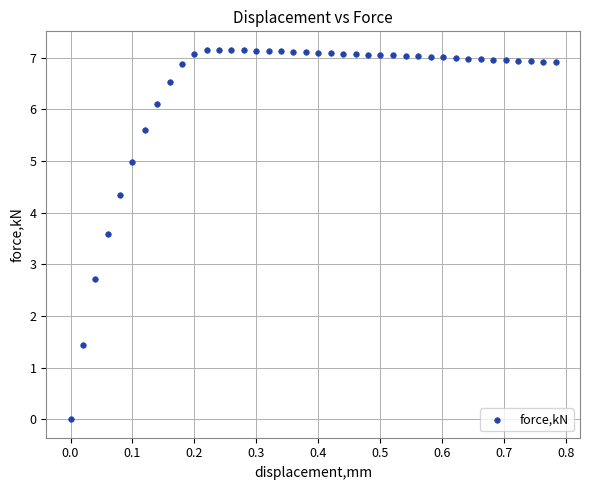

What is the range of X values (max minus min)?

0.8